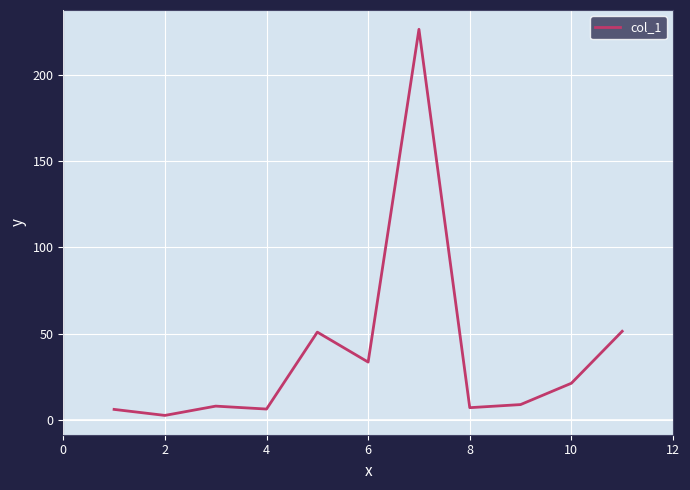

What is the difference between the maximum and minimum values?

224.4